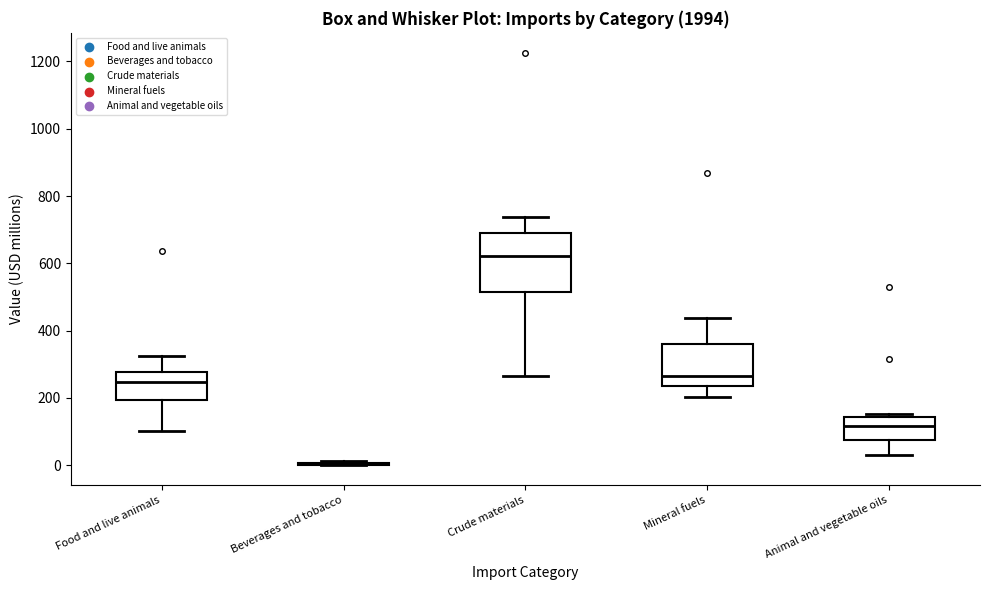

Reading left to right, read every box against the y-axis: the position of its median line, the range the box covers, and the ends of its whiskers. The values are not printed on the chart, so give them approximately, as read against the axis.

Food and live animals: median 240, box 200 to 280, whiskers 100 to 320
Beverages and tobacco: box collapsed to a line at 0, whiskers 0 to 20
Crude materials: median 620, box 520 to 700, whiskers 260 to 740
Mineral fuels: median 260, box 240 to 360, whiskers 200 to 440
Animal and vegetable oils: median 120, box 80 to 140, whiskers 20 to 160